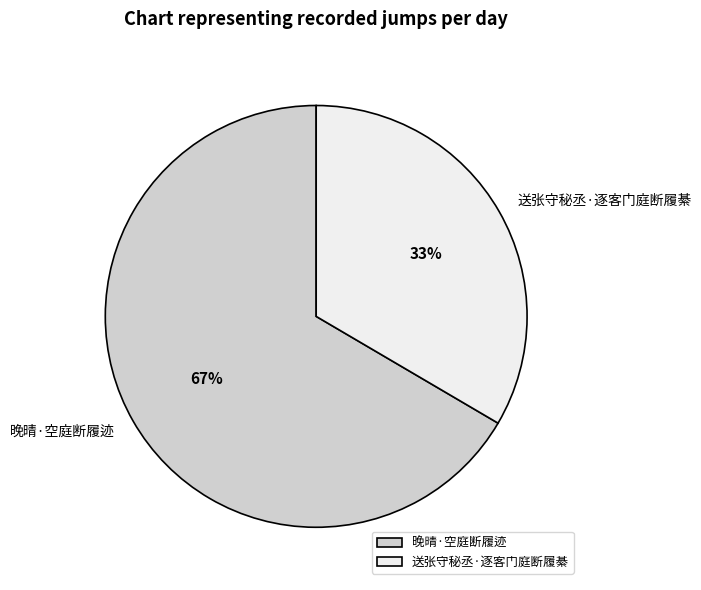

What percentage is the 晚晴·空庭断履迹 slice, to the nearest percent?

67%